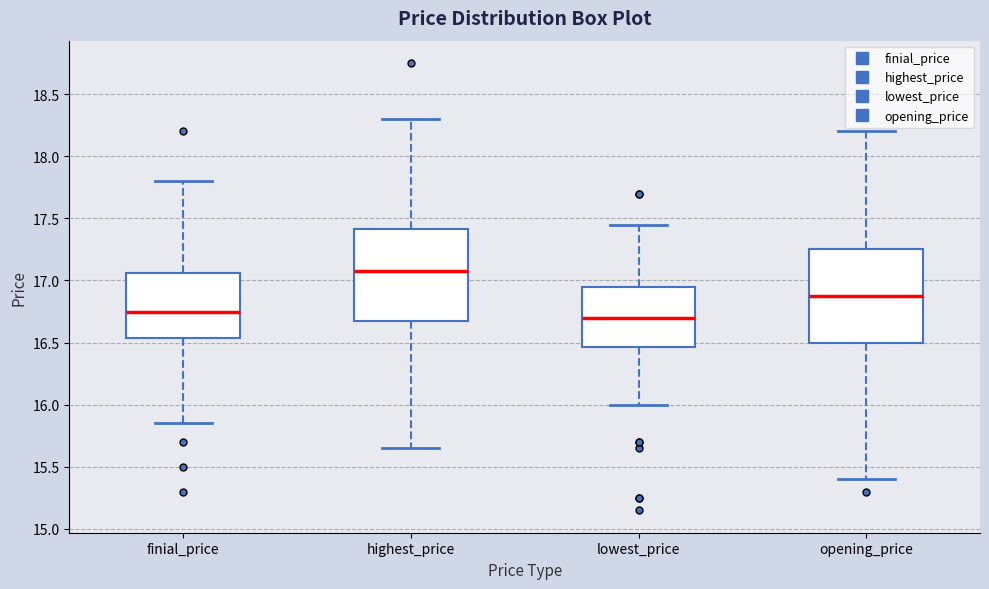

Reading left to right, read every box against the y-axis: the position of its median line, the range the box covers, and the ends of its whiskers. The values are not printed on the chart, so give them approximately, as read against the axis.

finial_price: median 16.75, box 16.55 to 17.05, whiskers 15.85 to 17.80
highest_price: median 17.10, box 16.70 to 17.40, whiskers 15.65 to 18.30
lowest_price: median 16.70, box 16.45 to 16.95, whiskers 16.00 to 17.45
opening_price: median 16.90, box 16.50 to 17.25, whiskers 15.40 to 18.20